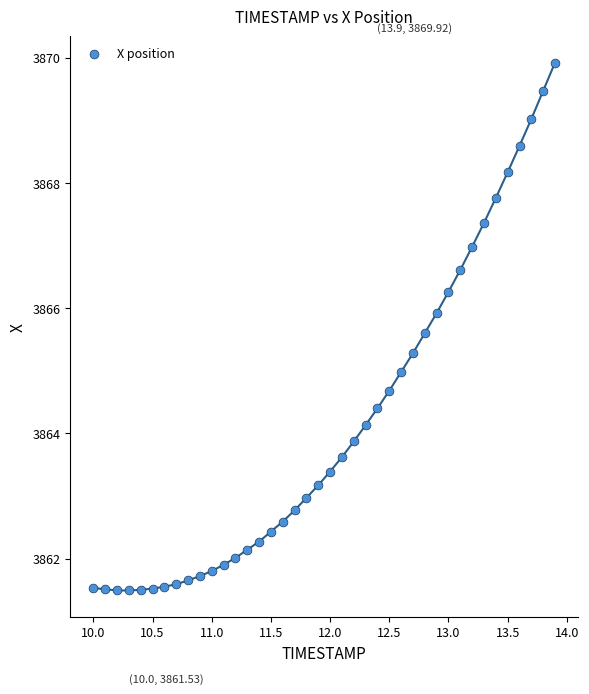

What is the range of X values (max minus min)?

3.9